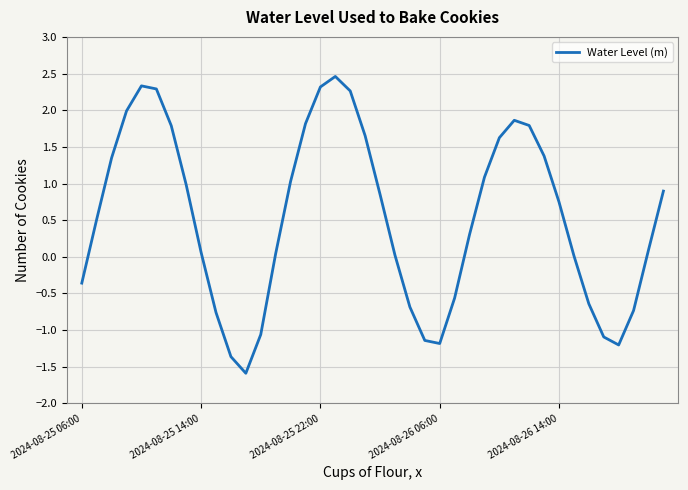

What is the smallest value displayed?

-1.6